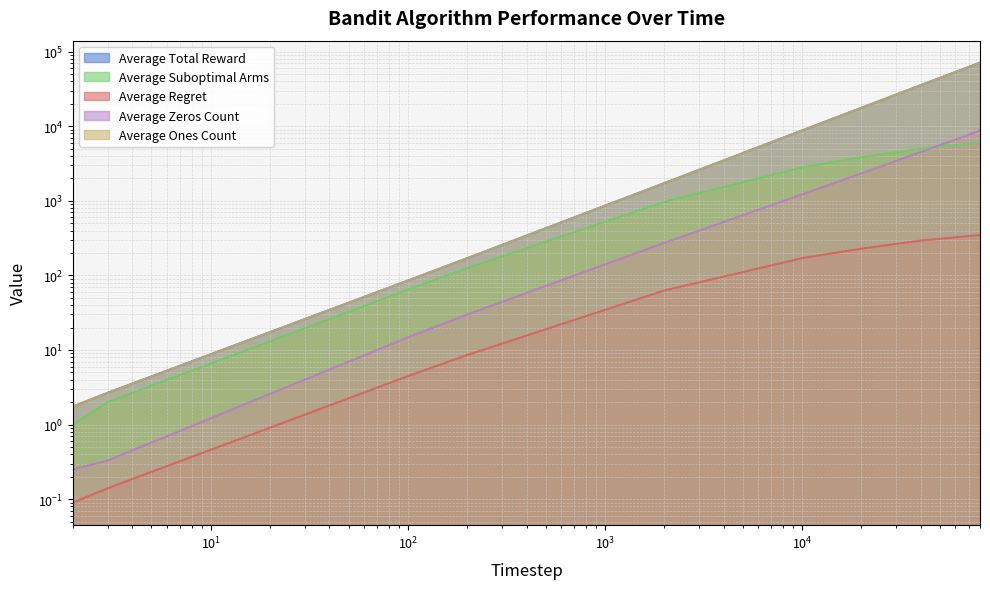

What value does the Average Regret series have at 60000?

324.9